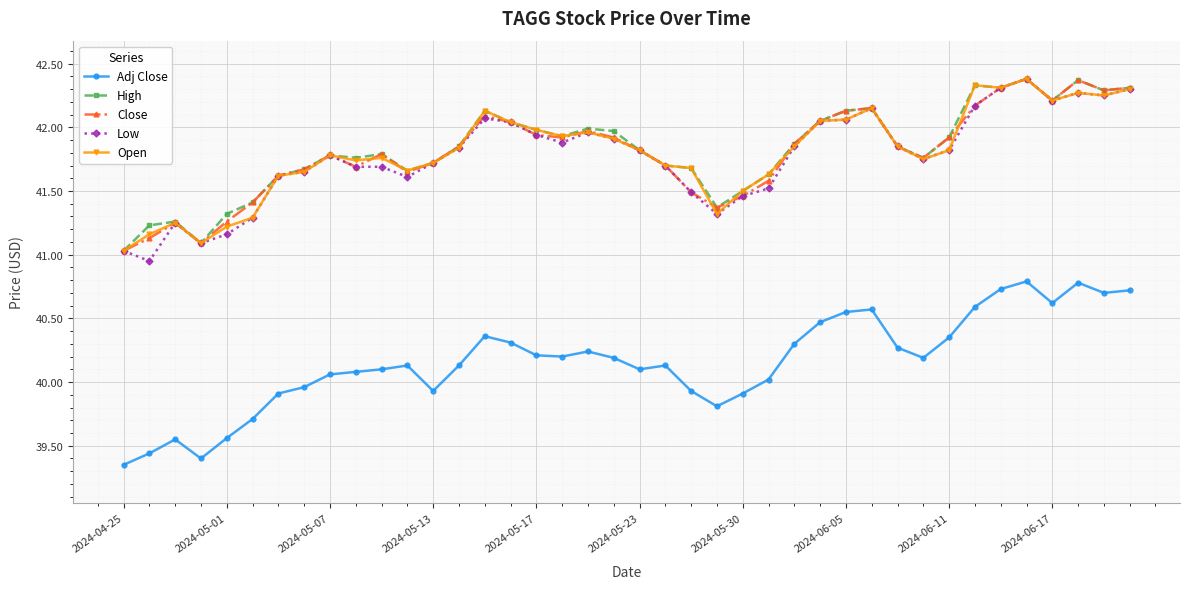

What is the highest value of the Close series?

42.4